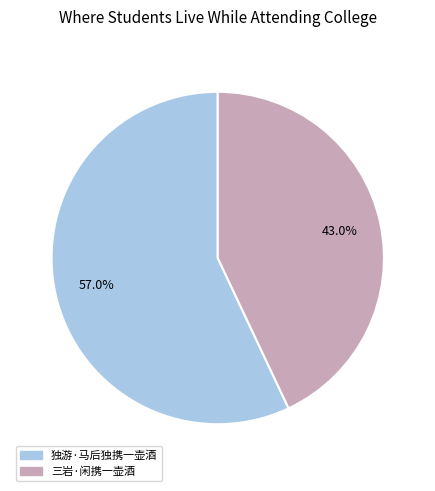

Which slice is the largest?

独游·马后独携一壶酒